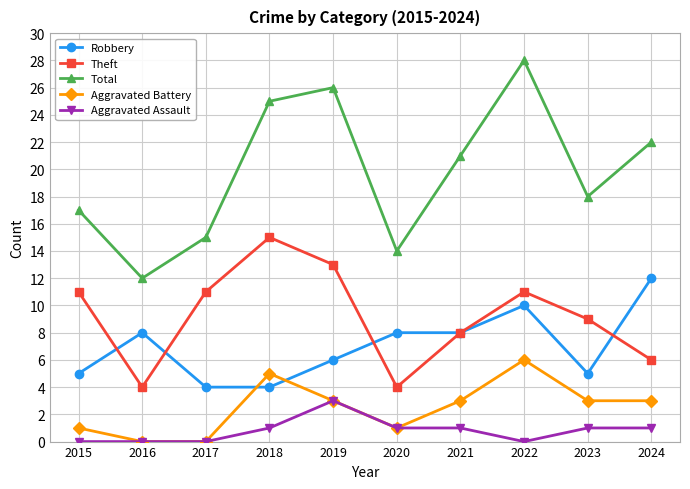

The value of Theft at 2015 is 11. True or false?

True